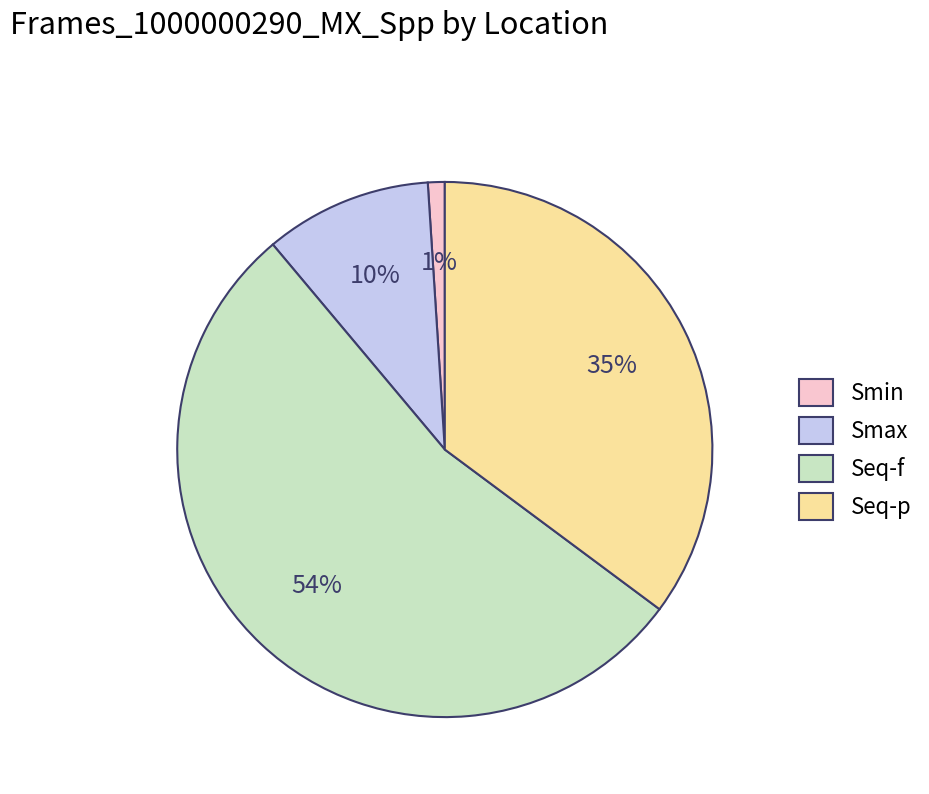

What is the smallest slice in the pie chart?

Smin